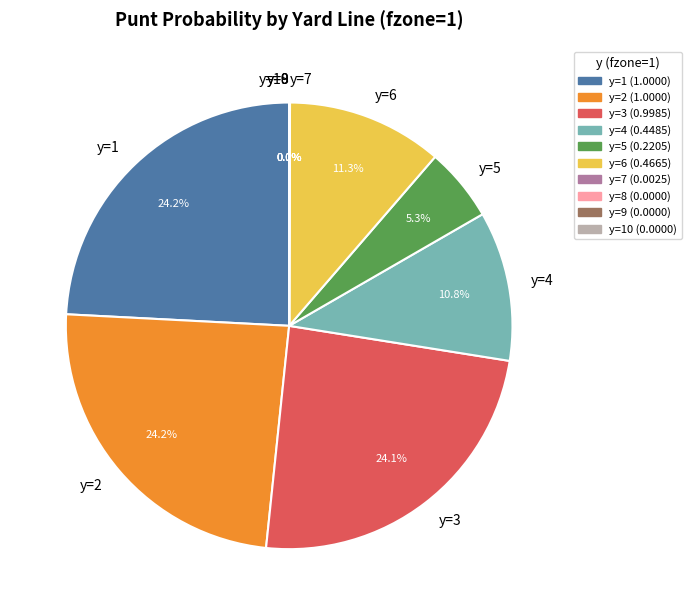

Which slice is the smallest?

y=8